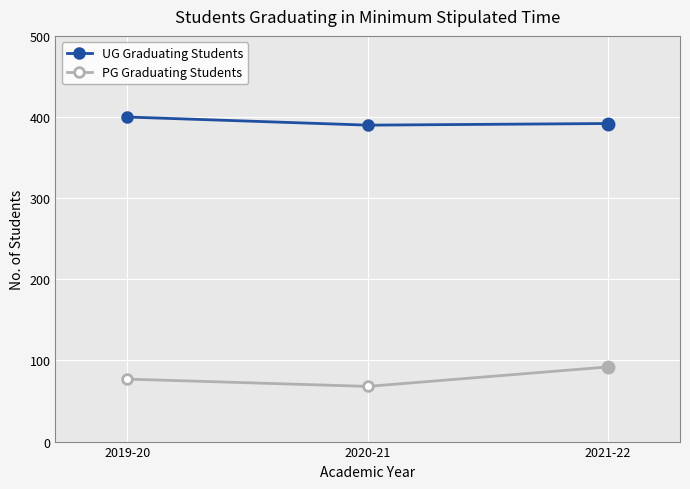

How many data points does each series have?

3